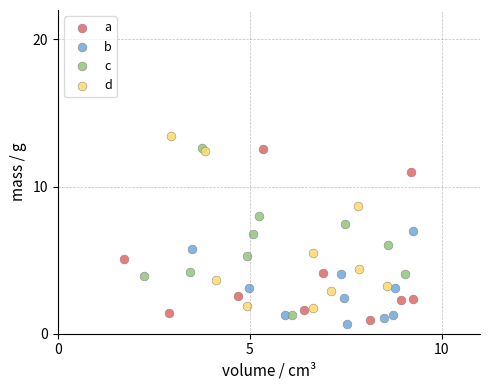

What are all the series names shown in the legend?

a, b, c, d